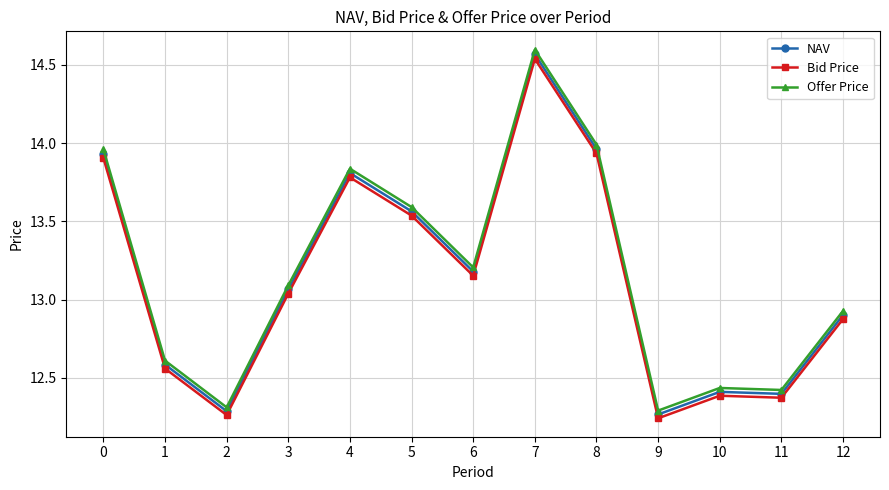

Rank the series by their maximum value, from highest to lowest.

Offer Price, NAV, Bid Price